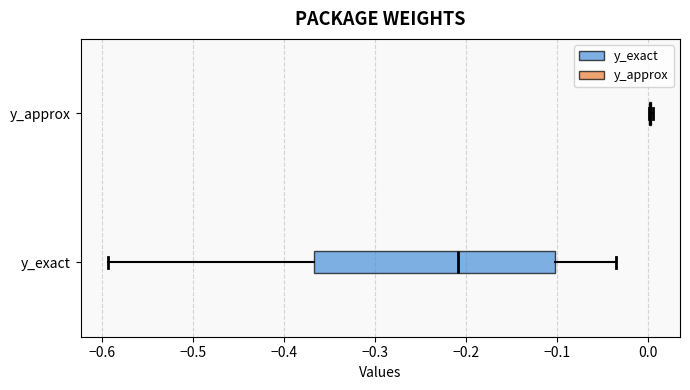

Comparing the boxes themselves (not the whiskers), which one is the widest?

y_exact